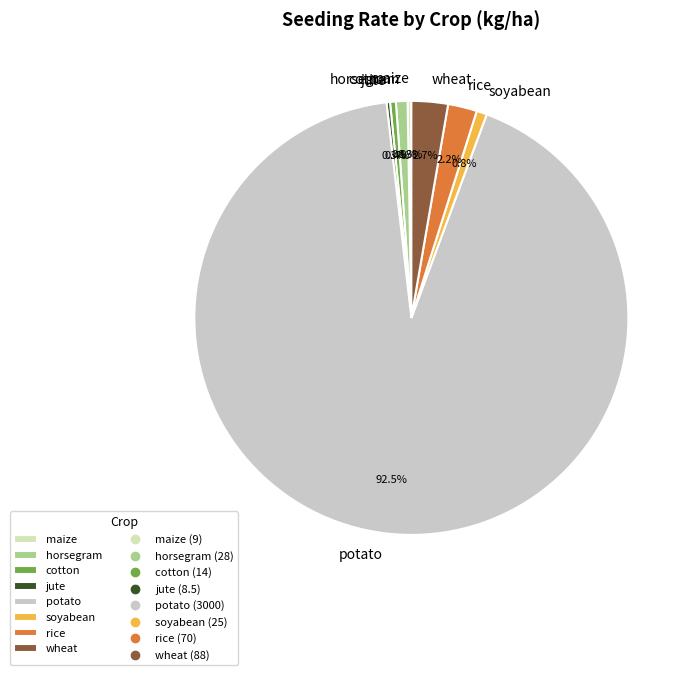

Is there a majority slice in this chart?

Yes